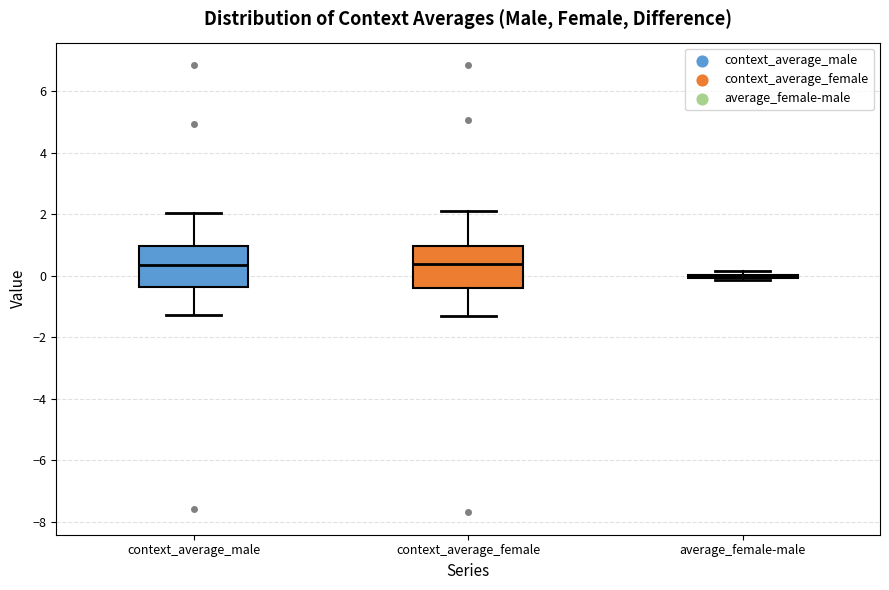

Where does the median line of the box for context_average_male sit on the y-axis? The values are not printed on the chart, so give them approximately, as read against the axis.

0.4